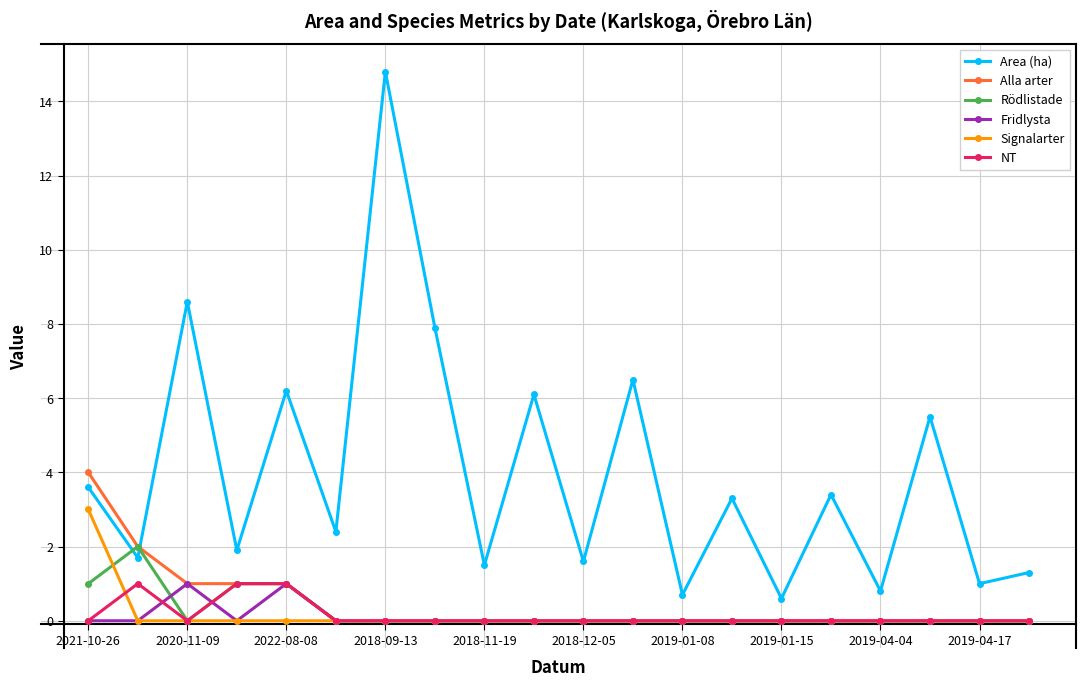

What are all the series names shown in the legend?

Area (ha), Alla arter, Rödlistade, Fridlysta, Signalarter, NT